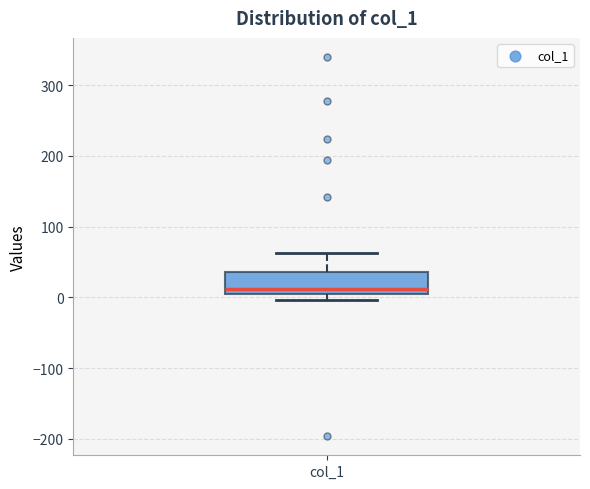

Transcribe this box plot: give where the median line is, the range the box spans, and where the two whiskers end, as read against the y-axis. The values are not printed on the chart, so give them approximately, as read against the axis.

median 10, box 0 to 40, whiskers 0 (just below the box's lower edge) to 60